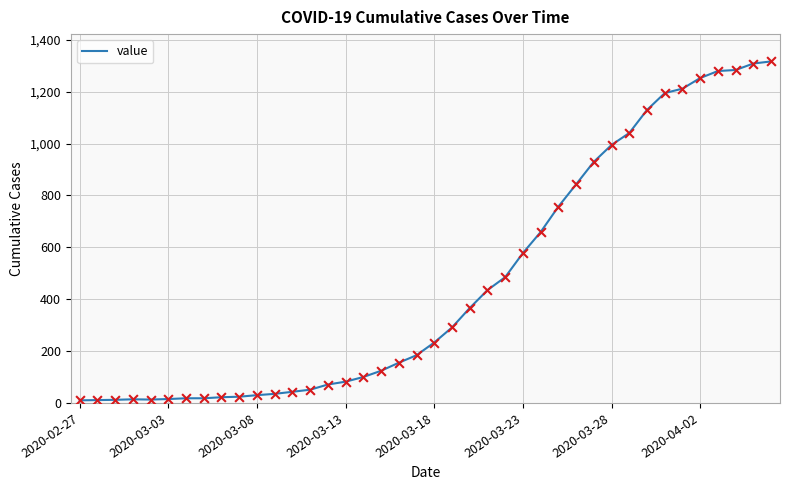

What is the difference between the maximum and minimum values?

1307